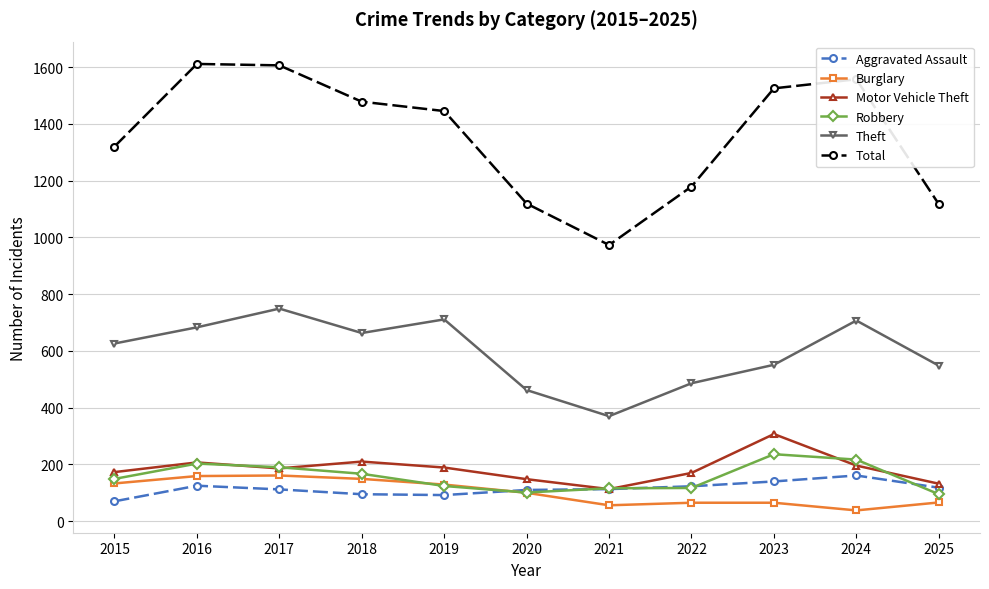

The value of Robbery at 2022 is 172. True or false?

False